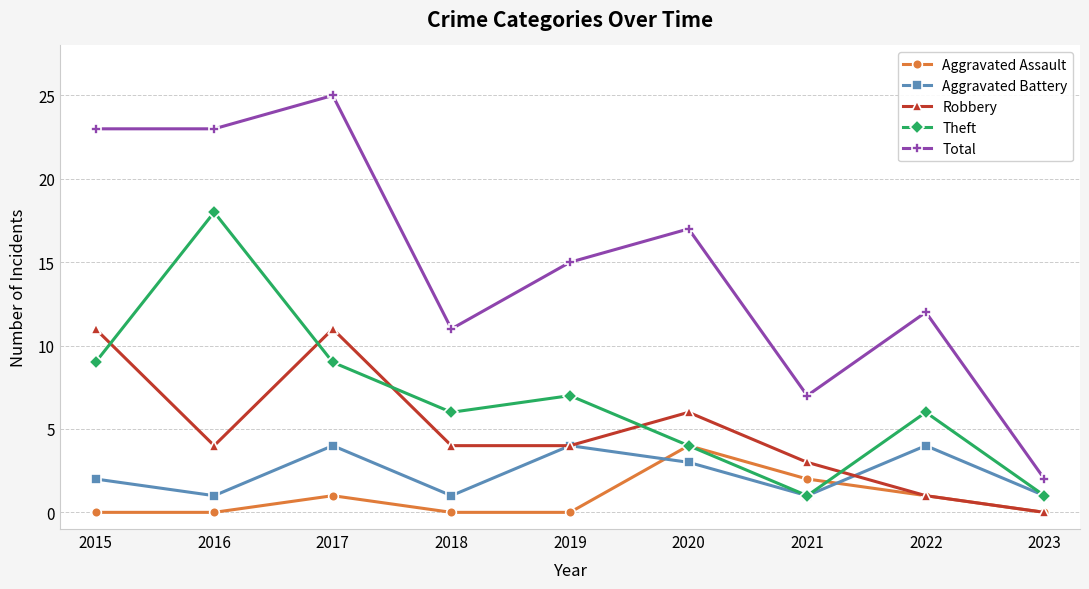

Which series has the widest spread of values?

Total